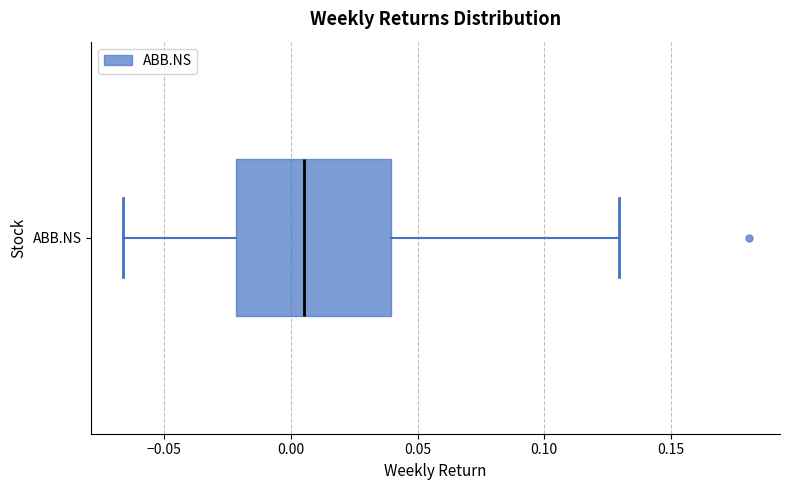

Transcribe this box plot: give where the median line is, the range the box spans, and where the two whiskers end, as read against the x-axis. The values are not printed on the chart, so give them approximately, as read against the axis.

median 0.005, box -0.020 to 0.040, whiskers -0.065 to 0.130